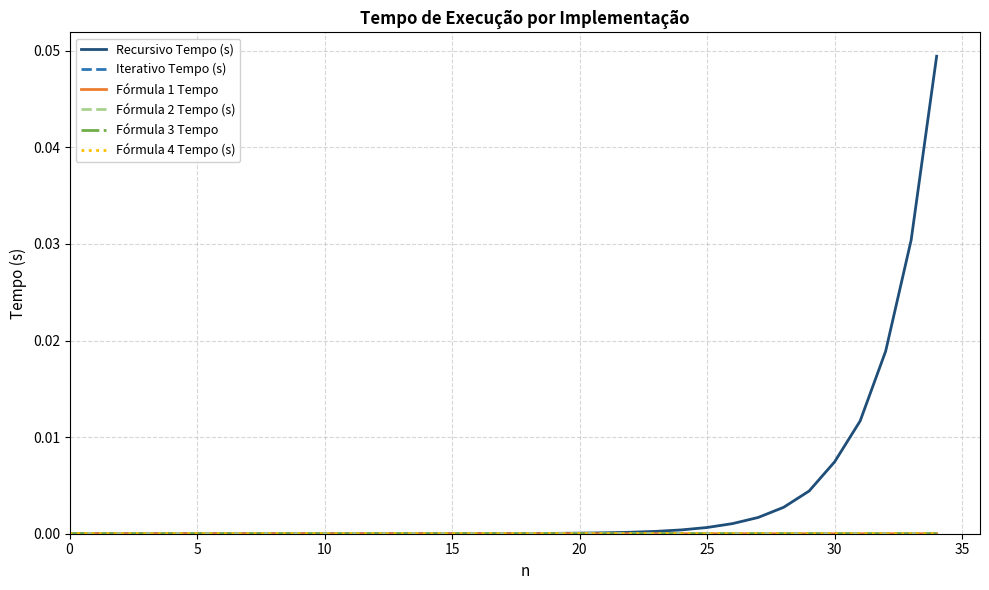

Which series has the largest total across all categories?

Recursivo Tempo (s)